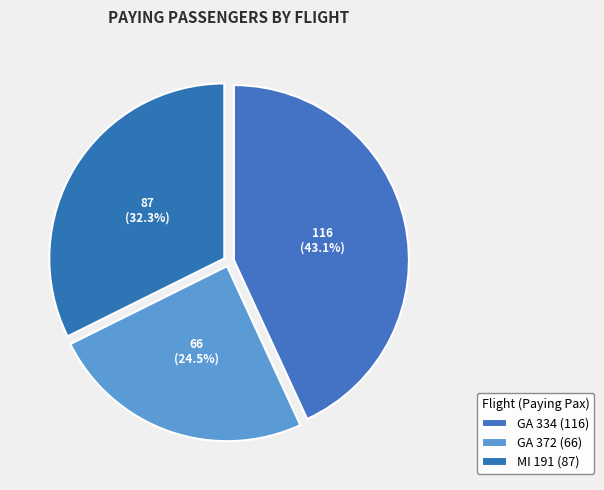

What percentage is NOT represented by GA 334?

56.9%